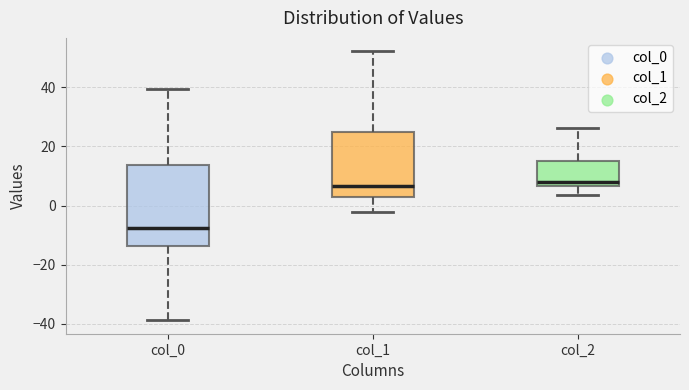

Reading left to right, read every box against the y-axis: the position of its median line, the range the box covers, and the ends of its whiskers. The values are not printed on the chart, so give them approximately, as read against the axis.

col_0: median -8, box -14 to 14, whiskers -38 to 40
col_1: median 6, box 4 to 24, whiskers -2 to 52
col_2: median 8, box 6 to 16, whiskers 4 to 26